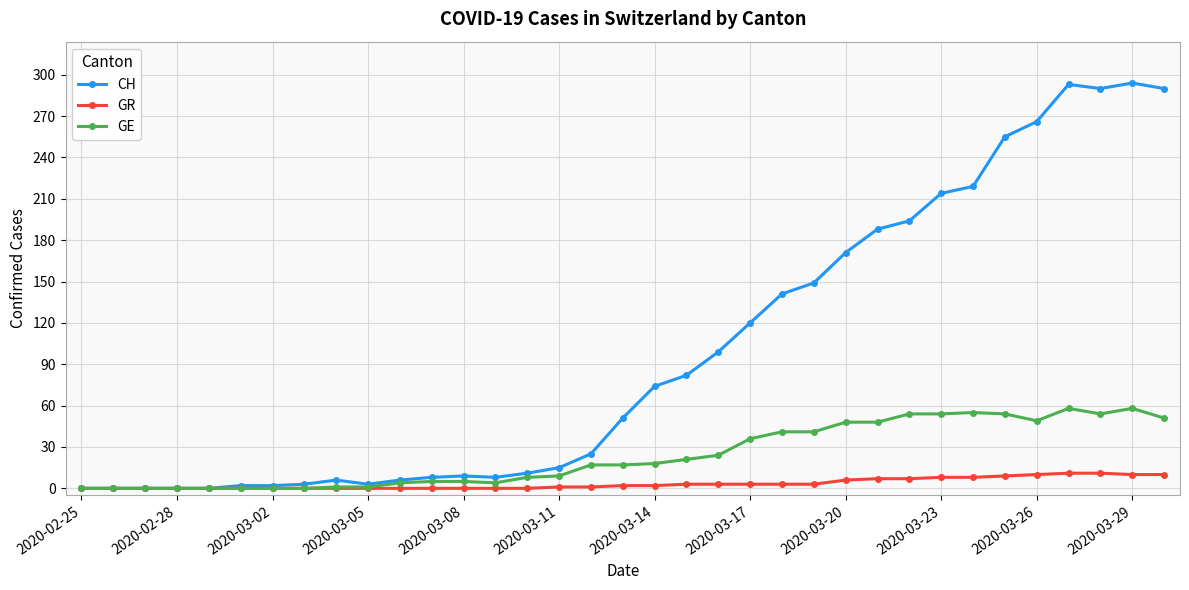

What are all the series names shown in the legend?

CH, GR, GE